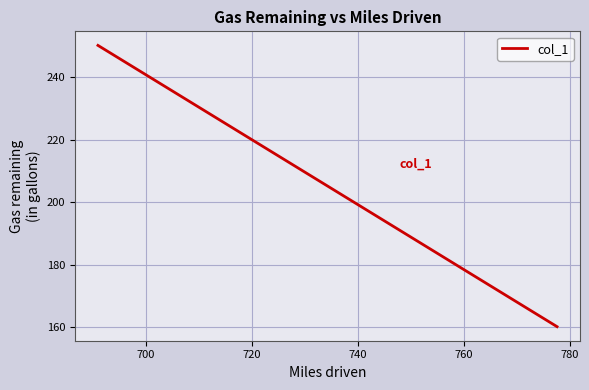

What is the greatest value displayed?

250.3